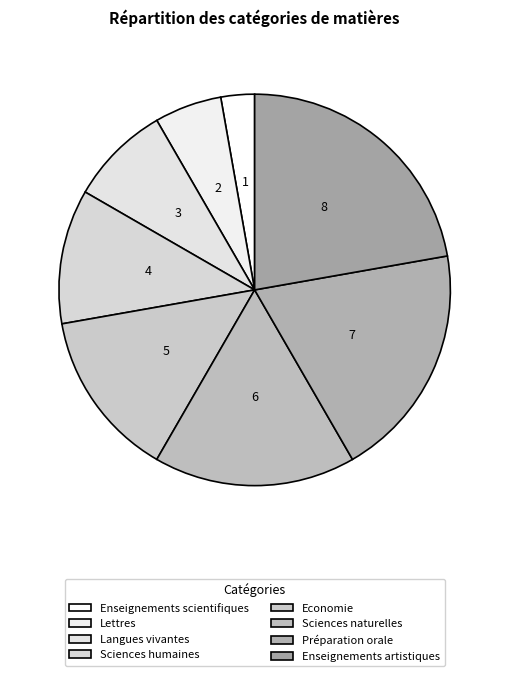

To the nearest percent, what is the difference between the Sciences naturelles and Préparation orale slice percentages?

3%